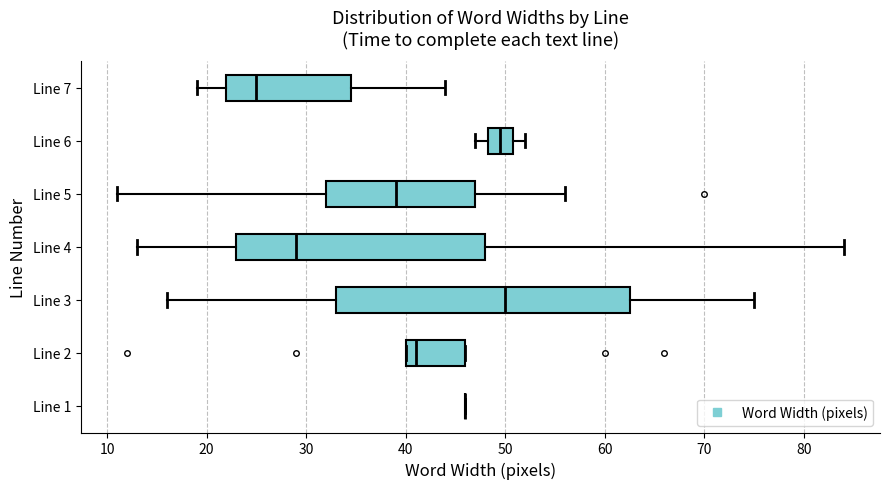

Where is the right edge of the box for Line 3 on the x-axis? The values are not printed on the chart, so give them approximately, as read against the axis.

63